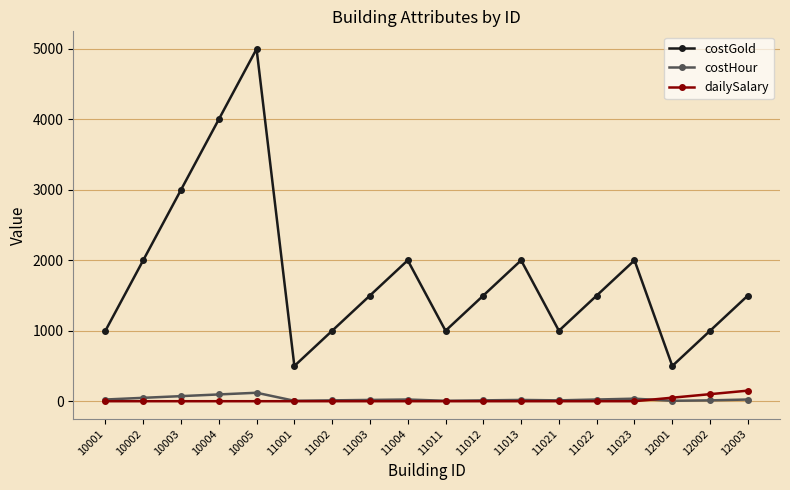

The value of costGold at 11001 is 500. True or false?

True